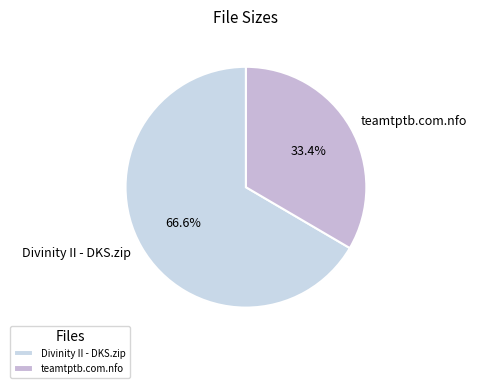

The teamtptb.com.nfo slice represents 40% of the pie. True or false?

False